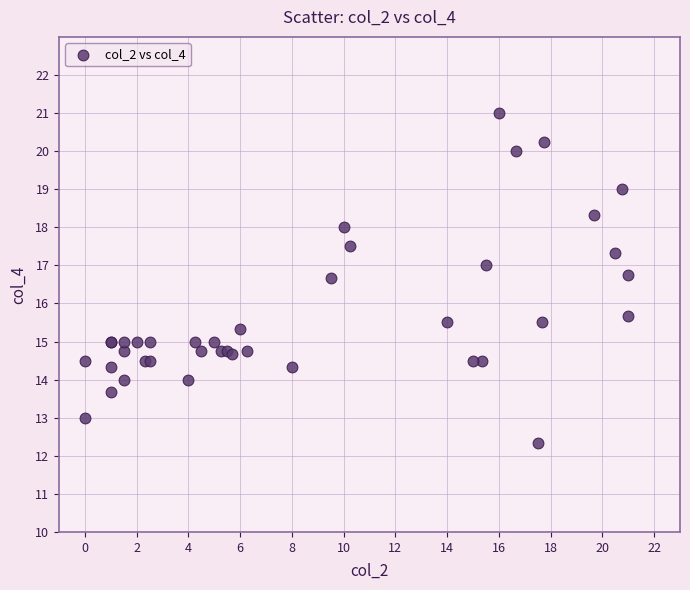

What Y value in the scatter plot is closest to 16?

15.7